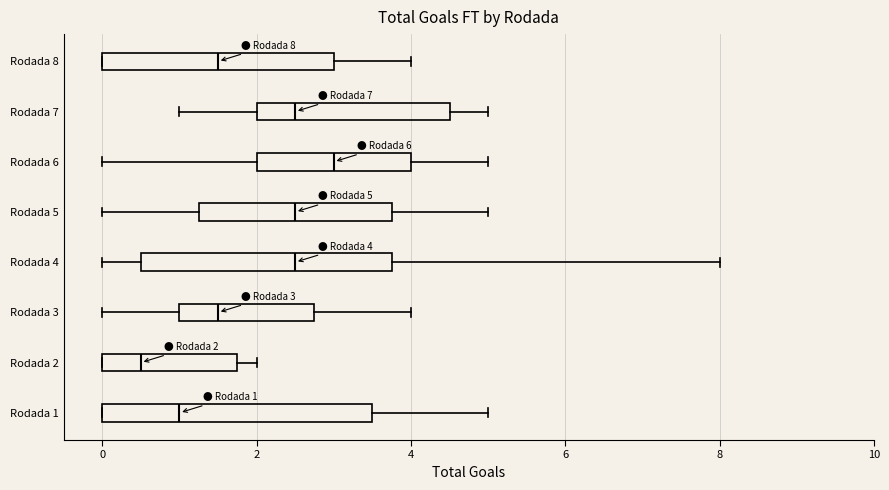

Comparing the boxes themselves (not the whiskers), which one is the widest?

Rodada 1